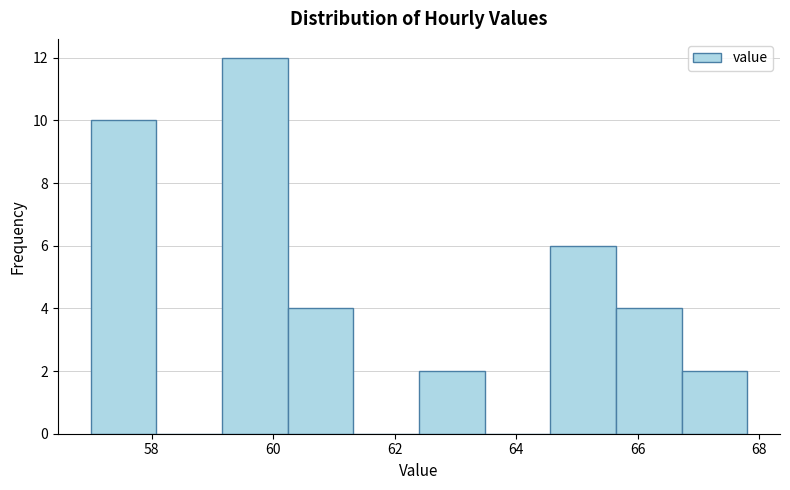

Reading left to right, transcribe this chart: for each bar, give the range it covers on the x-axis and its height. Neither the bar edges nor the heights are printed on the chart, so give them approximately, as read against the axes.

57.0 to 58.0: 10
58.0 to 59.2: 0
59.2 to 60.2: 12
60.2 to 61.4: 4
61.4 to 62.4: 0
62.4 to 63.4: 2
63.4 to 64.6: 0
64.6 to 65.6: 6
65.6 to 66.8: 4
66.8 to 67.8: 2